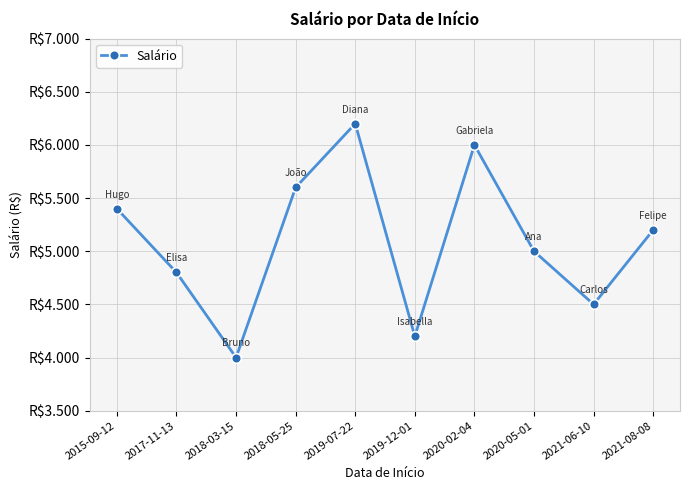

What is the label of the 6th point from the right?

2019-07-22